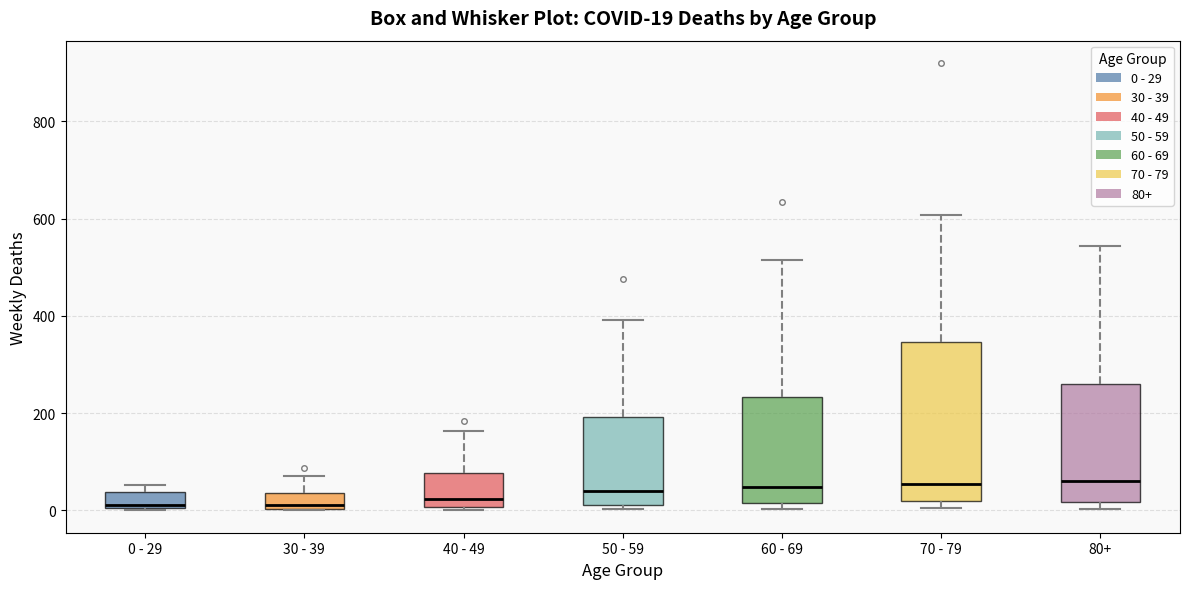

Which box is the tallest, from its lower edge to its upper edge?

70 - 79